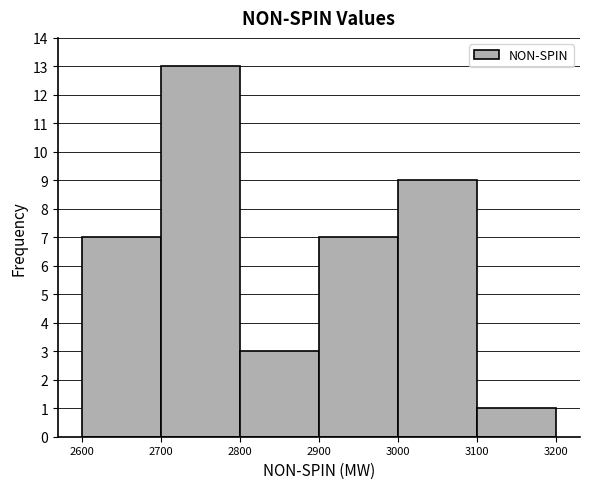

Reading left to right, transcribe this chart: for each bar, give the range it covers on the x-axis and its height. The values are not printed on the chart, so give them approximately, as read against the axis.

2600 to 2700: 7
2700 to 2800: 13
2800 to 2900: 3
2900 to 3000: 7
3000 to 3100: 9
3100 to 3200: 1